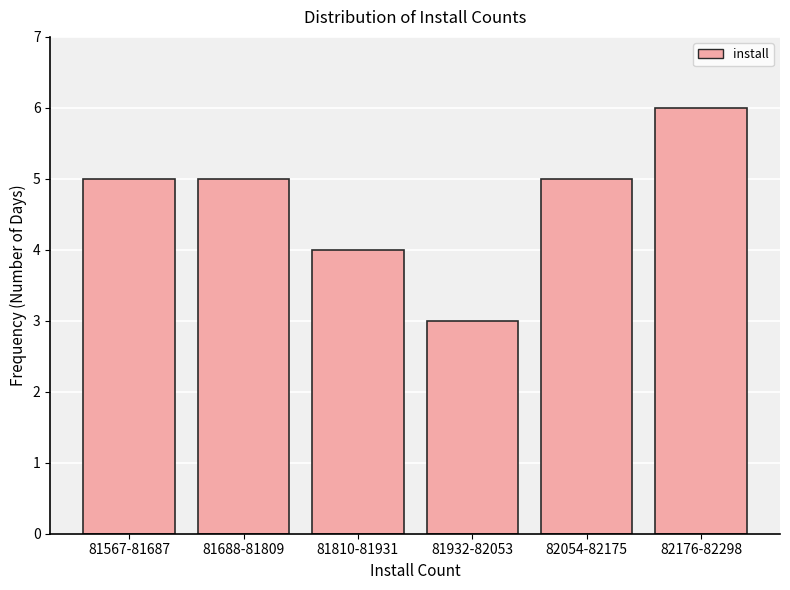

Reading left to right, list all the values displayed in this chart.

5	5	4	3	5	6